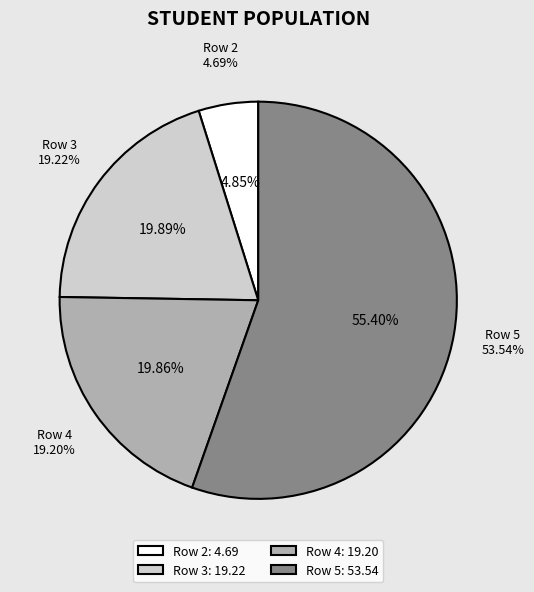

How many segments does this pie chart have?

4